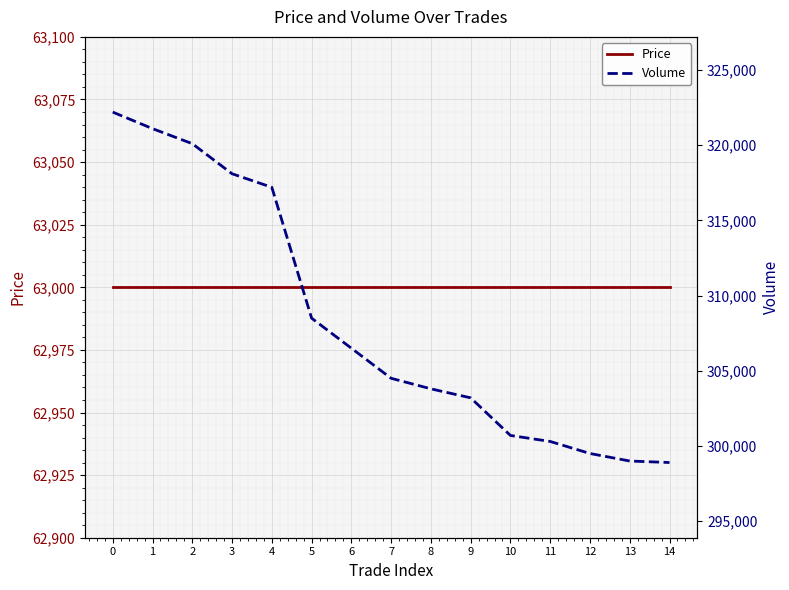

True or false: Price and Volume intersect in this chart.

False